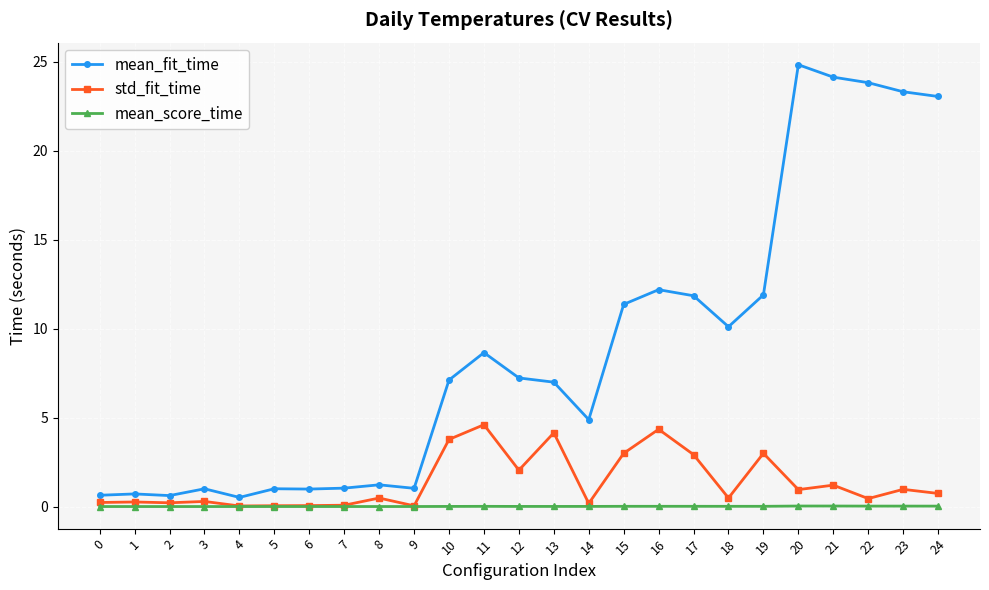

Is it true that mean_fit_time equals 13.4 at 20?

False